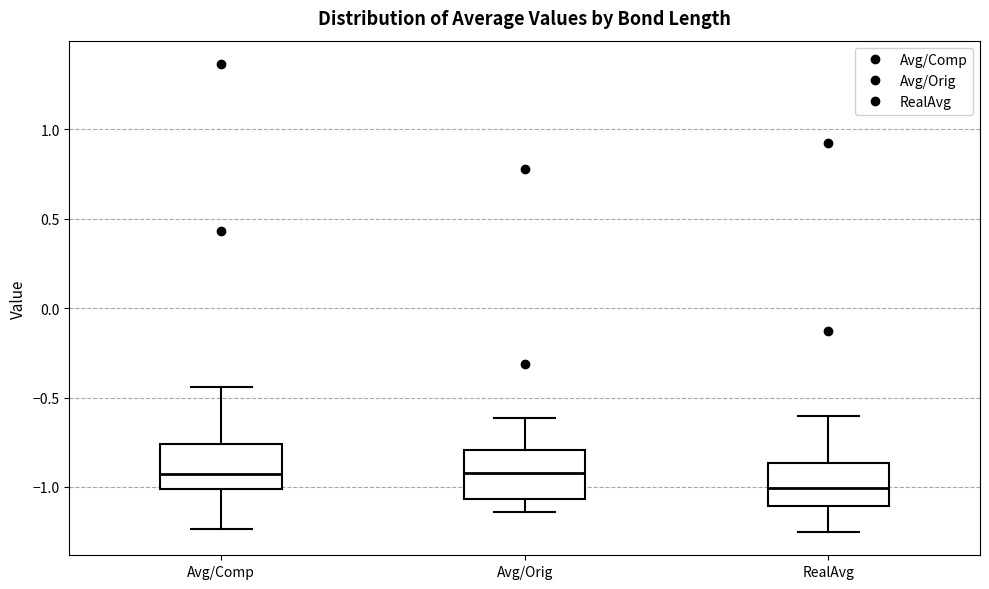

Reading left to right, transcribe this box plot: for each box, give where its median line is, the range the box spans, and where its two whiskers end, as read against the y-axis. The values are not printed on the chart, so give them approximately, as read against the axis.

Avg/Comp: median -0.95, box -1.00 to -0.75, whiskers -1.25 to -0.45
Avg/Orig: median -0.90, box -1.05 to -0.80, whiskers -1.15 to -0.60
RealAvg: median -1.00, box -1.10 to -0.85, whiskers -1.25 to -0.60